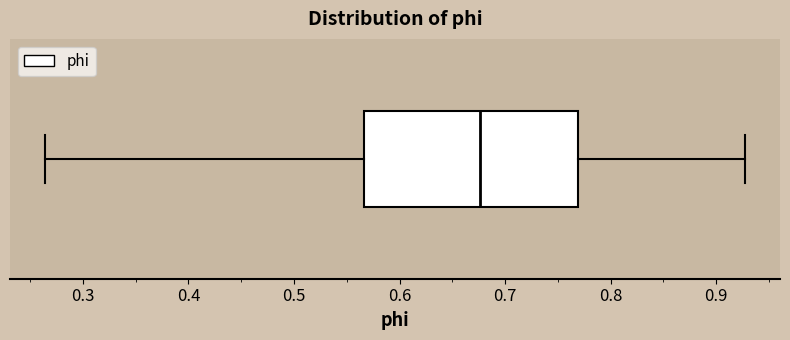

Where is the right edge of the box on the x-axis? The values are not printed on the chart, so give them approximately, as read against the axis.

0.77